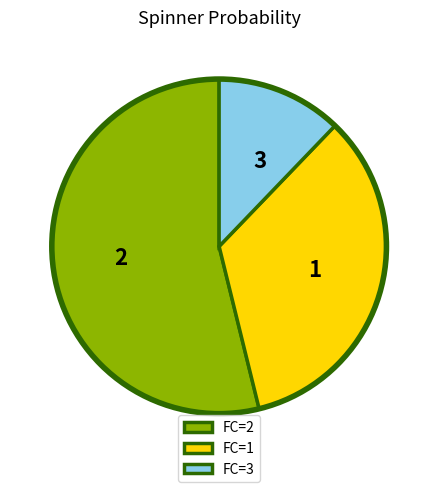

Is there a majority slice in this chart?

Yes